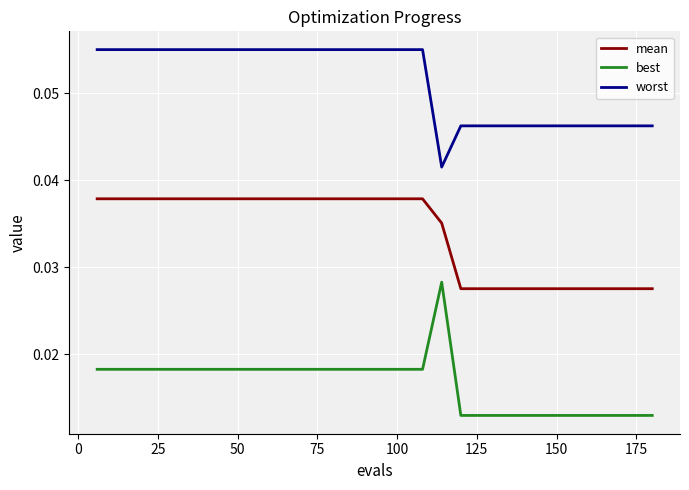

Rank the series by their average value, from highest to lowest.

worst, mean, best